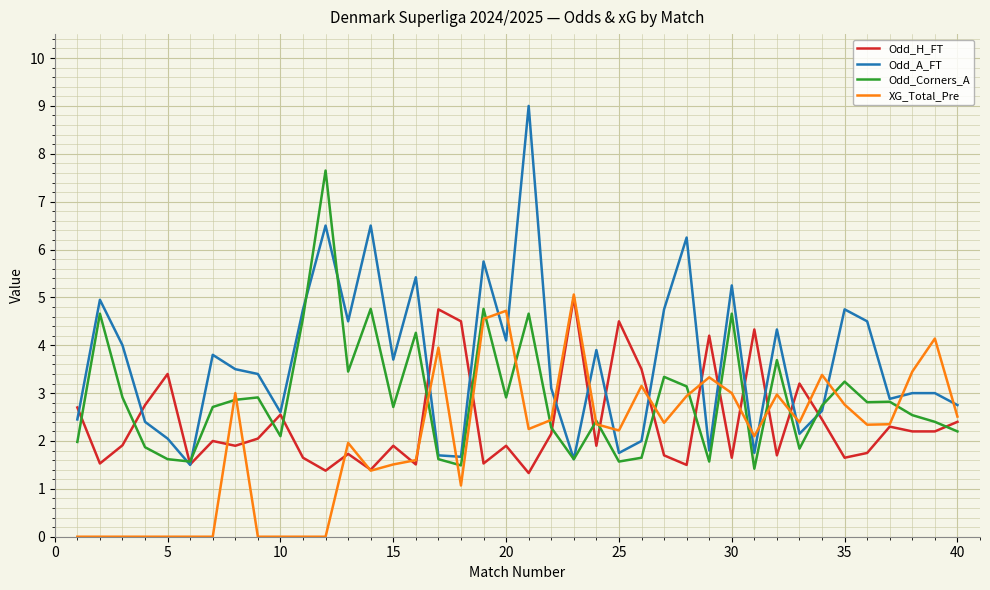

True or false: XG_Total_Pre and Odd_A_FT intersect in this chart.

True